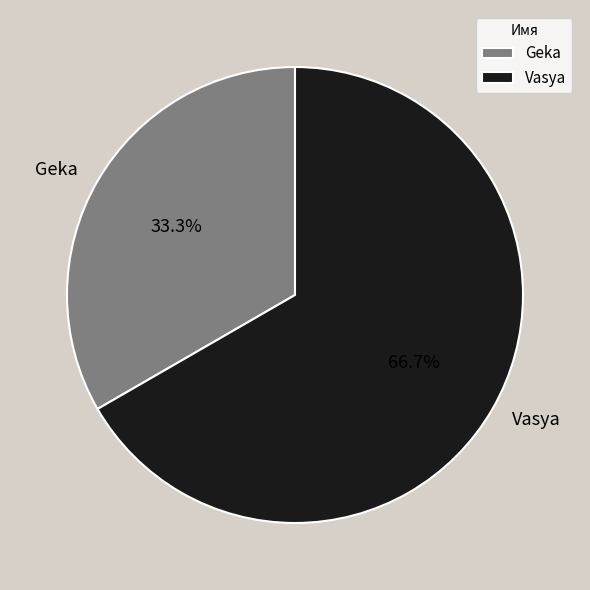

Which category has the biggest portion of the pie?

Vasya